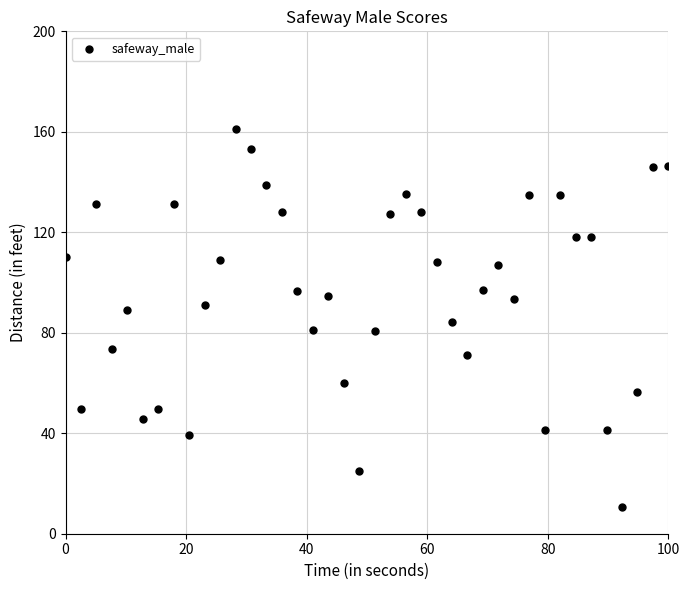

What is the range of X values (max minus min)?

100.0